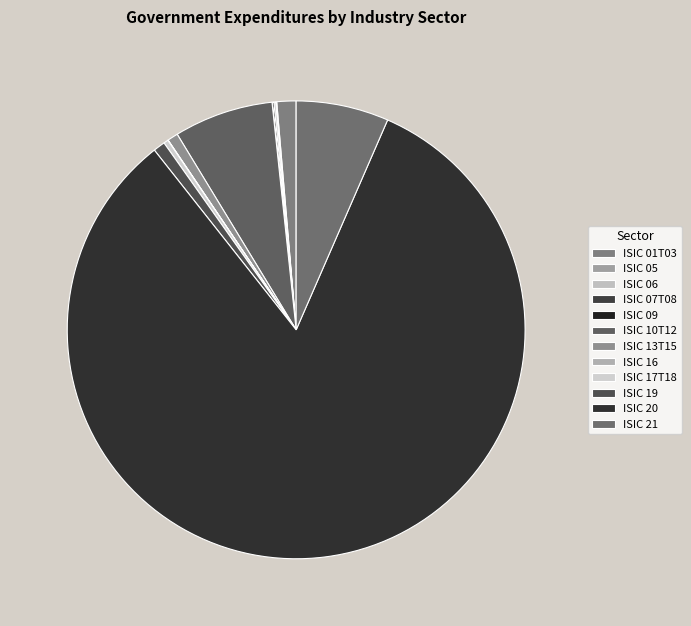

Does ISIC 05 represent more than half of the total?

No